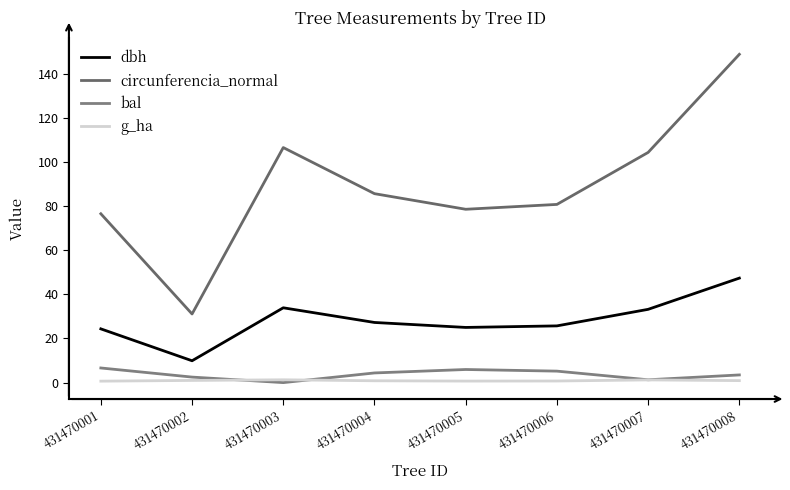

Does the chart display data point markers on the line(s)?

No